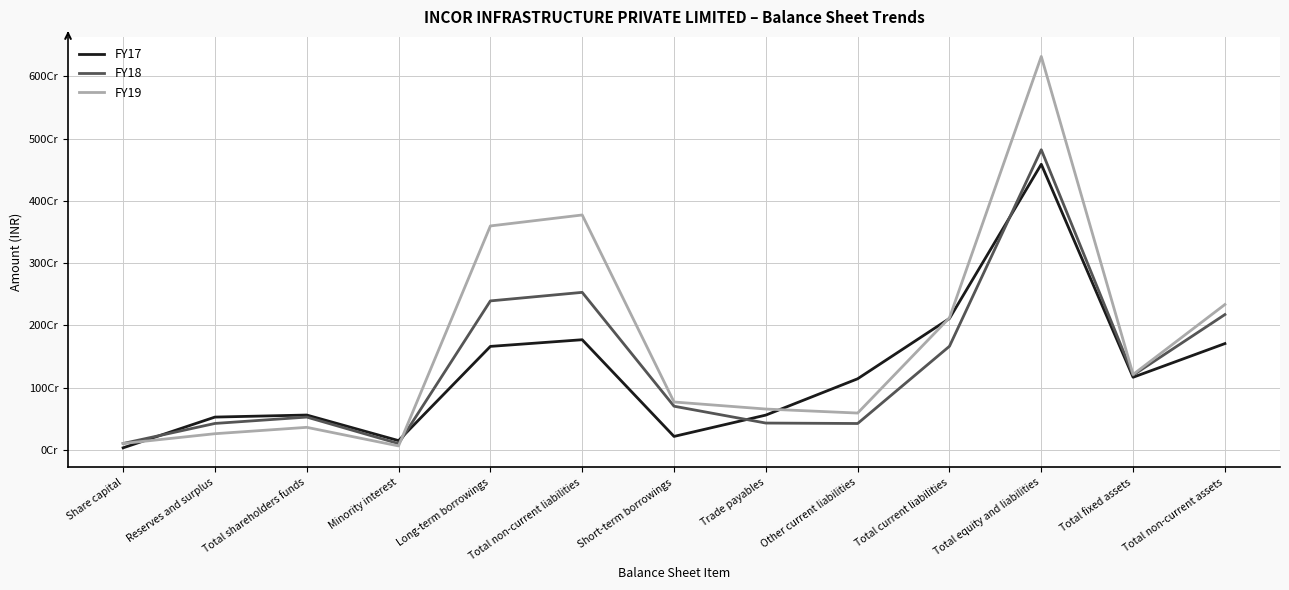

What is the spread (max minus min) of values at Share capital?

69500000